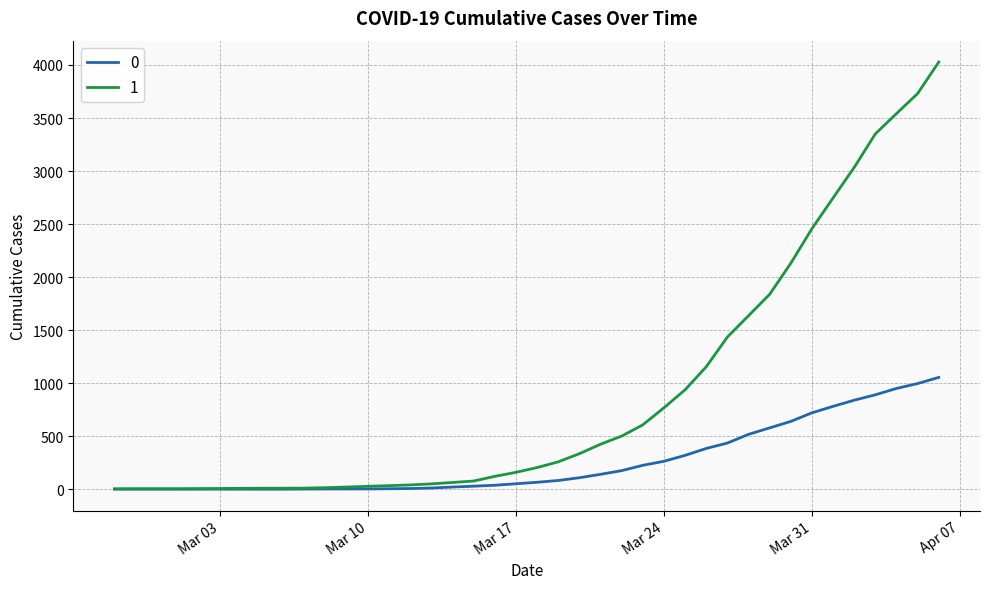

Rank the series by their average value, from lowest to highest.

0, 1